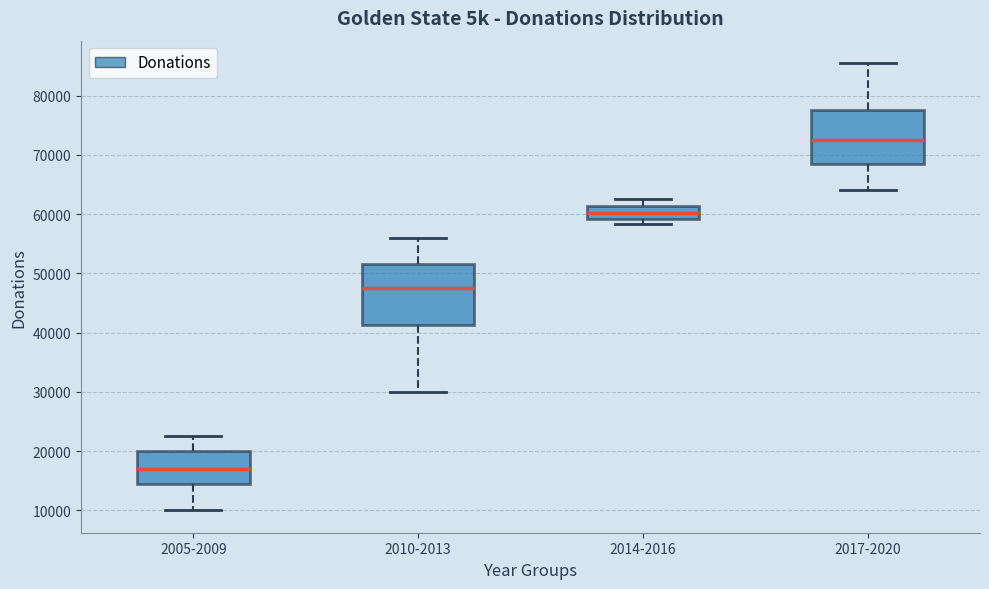

Where is the lower edge of the box for 2010-2013 on the y-axis? The values are not printed on the chart, so give them approximately, as read against the axis.

41000